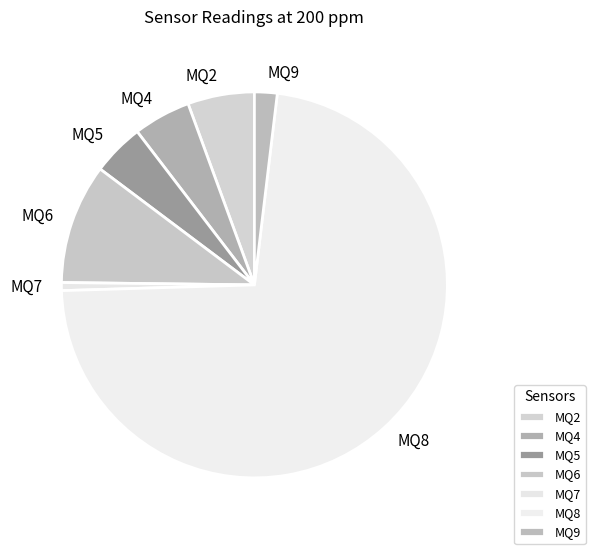

True or false: MQ5 accounts for 4% of the total.

True